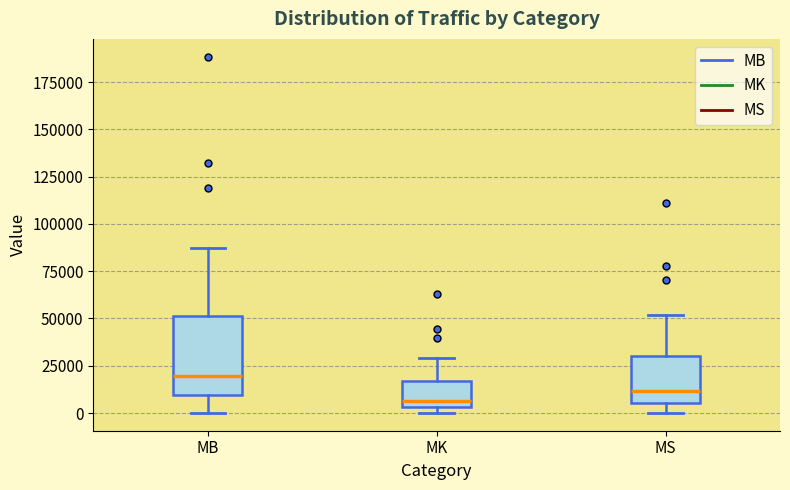

Reading left to right, read every box against the y-axis: the position of its median line, the range the box covers, and the ends of its whiskers. The values are not printed on the chart, so give them approximately, as read against the axis.

MB: median 20000, box 10000 to 50000, whiskers 0 to 90000
MK: median 5000 (just above the box's lower edge), box 5000 to 15000, whiskers 0 to 30000
MS: median 10000, box 5000 to 30000, whiskers 0 to 50000